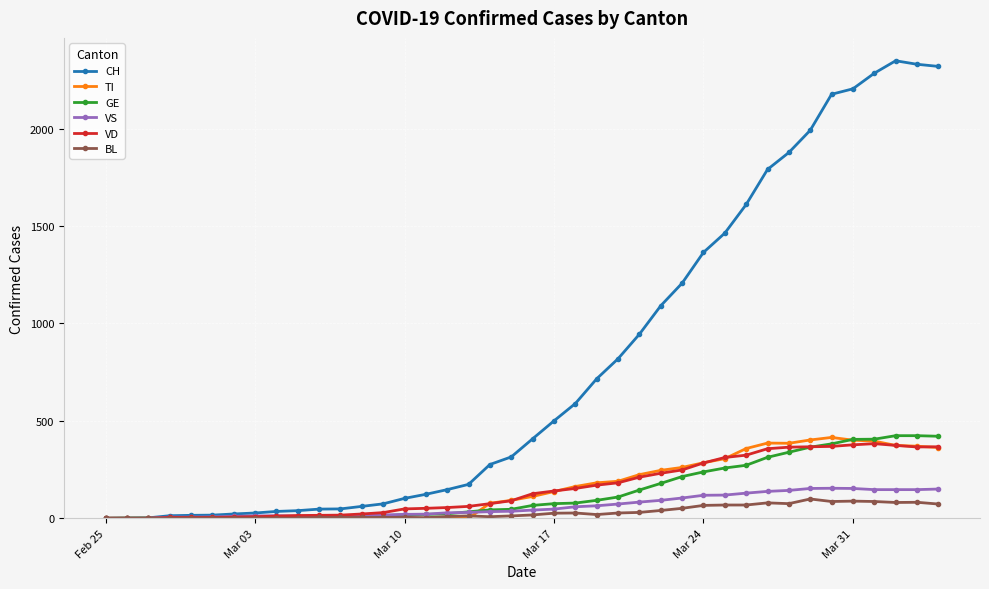

What is the highest value of the GE series?

424